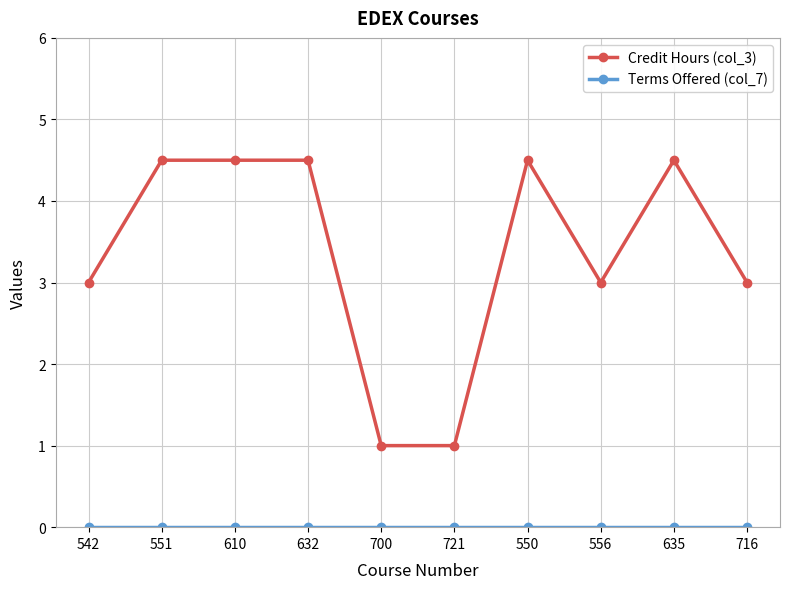

What value does the Credit Hours (col_3) series have at 556?

3.0